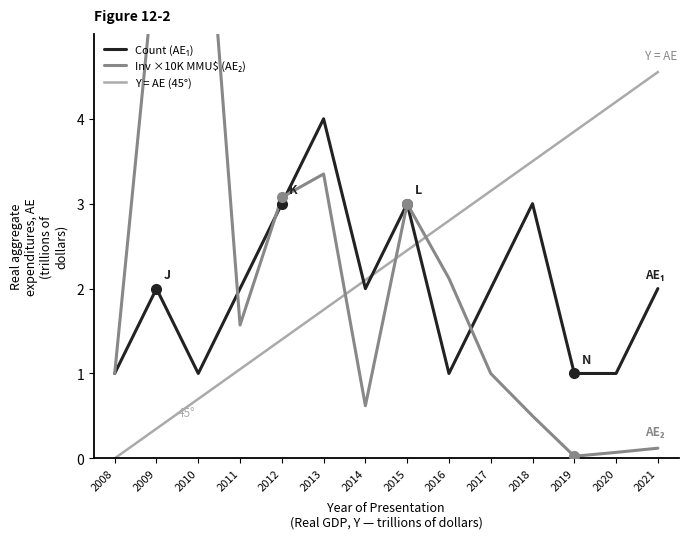

True or false: Inv ×10K MMU$ (AE₂) has a value of 0.6 at 2014.

True